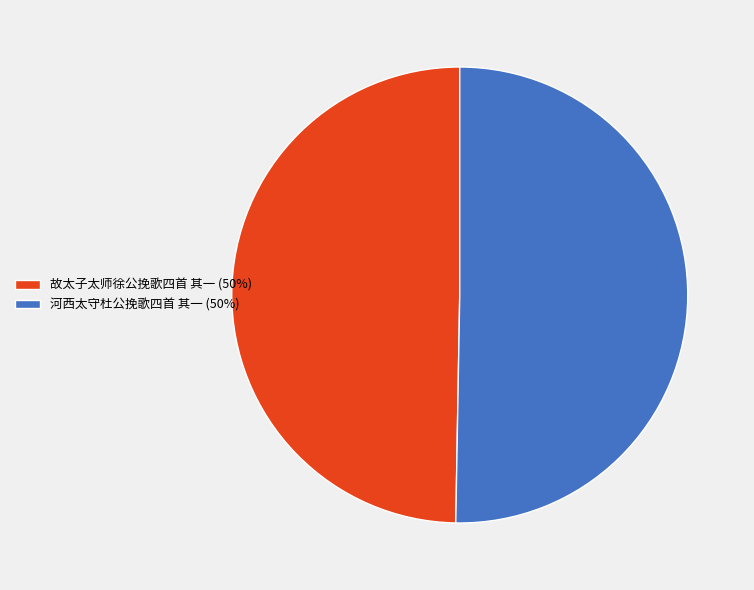

Is it true that 河西太守杜公挽歌四首 其一 (50%) is 50% of the pie?

True